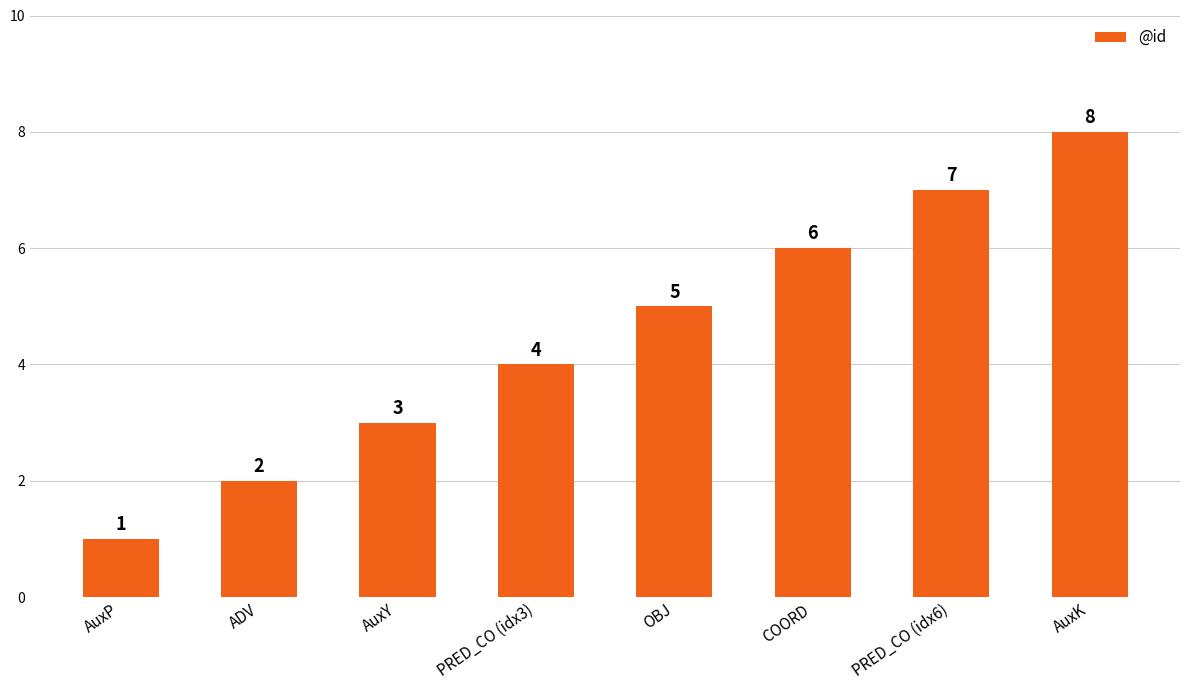

Reading left to right, extract all data points from this chart.

AuxP=1	ADV=2	AuxY=3	PRED_CO (idx3)=4	OBJ=5	COORD=6	PRED_CO (idx6)=7	AuxK=8